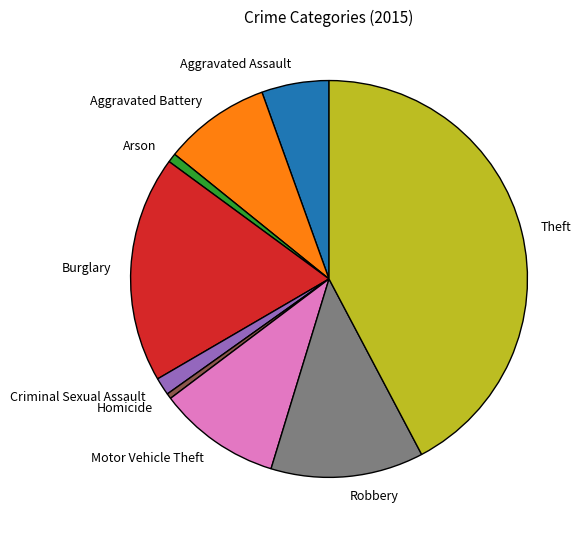

Which has a higher value, Theft or Robbery?

Theft